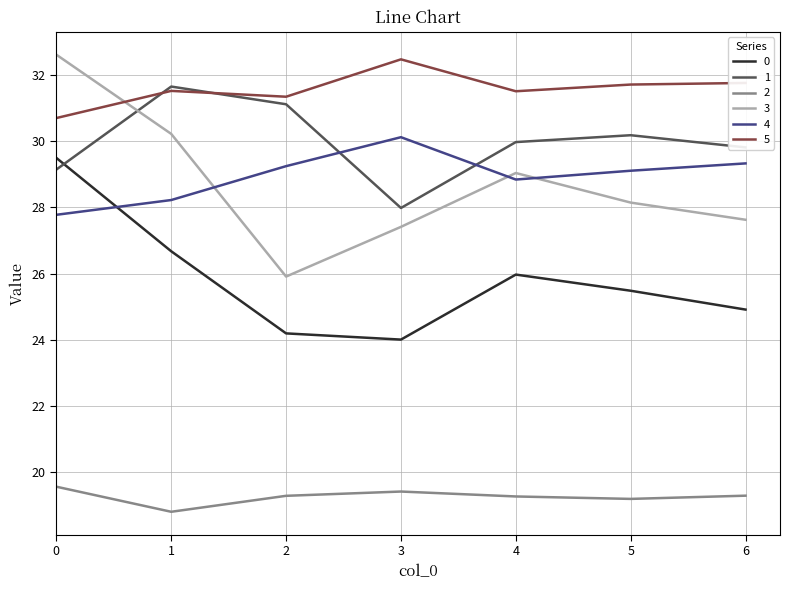

True or false: 2 and 3 cross at least once.

False